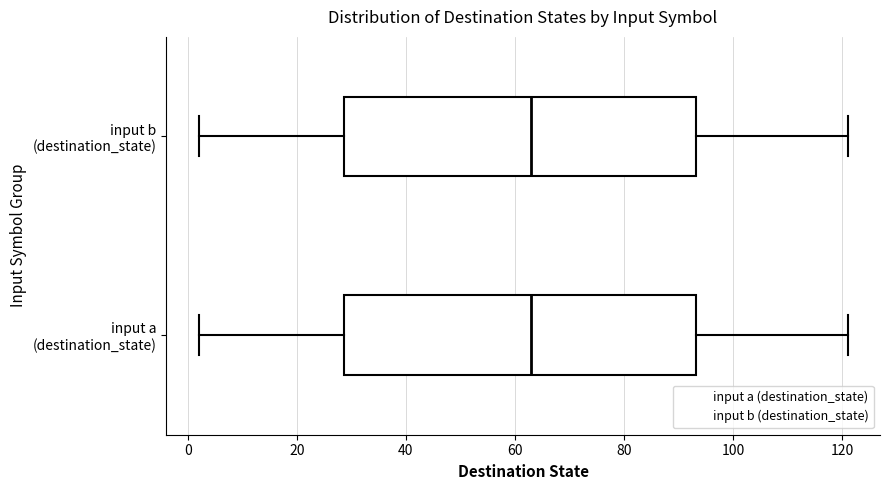

Where is the left edge of the box for input b (destination_state) on the x-axis? The values are not printed on the chart, so give them approximately, as read against the axis.

28